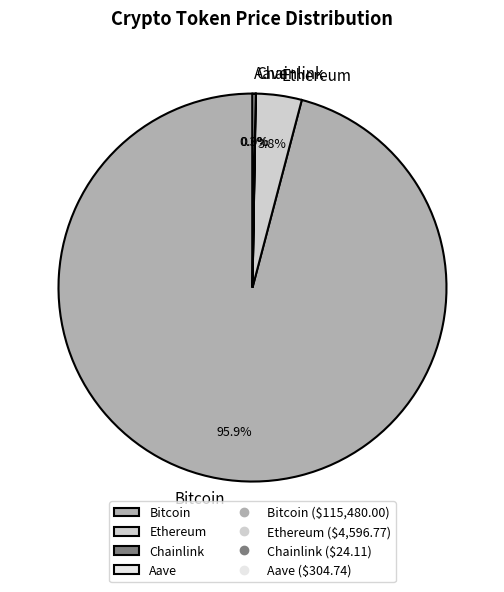

Which has a higher value, Bitcoin or Ethereum?

Bitcoin